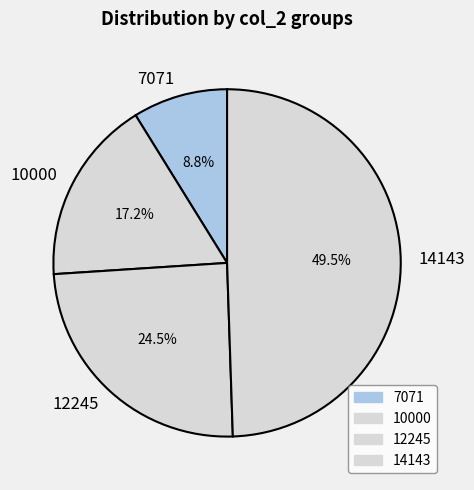

The 12245 slice represents 17% of the pie. True or false?

False